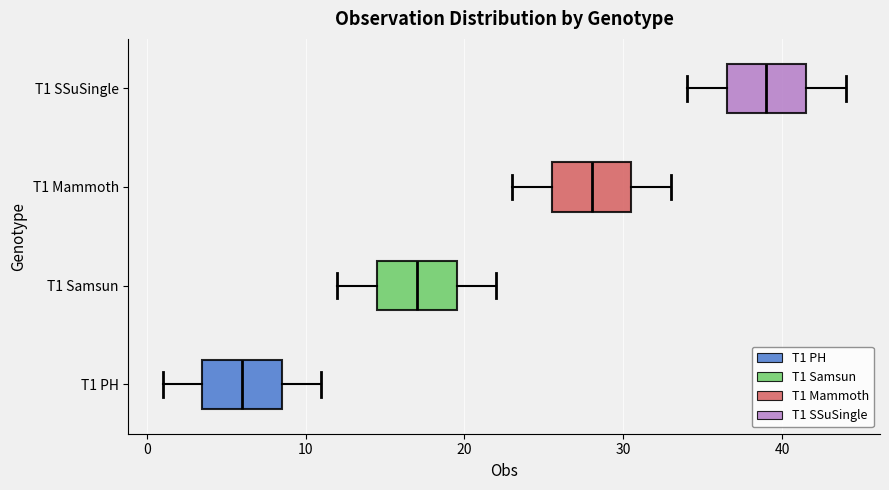

Where is the right edge of the box for T1 Mammoth on the x-axis? The values are not printed on the chart, so give them approximately, as read against the axis.

31